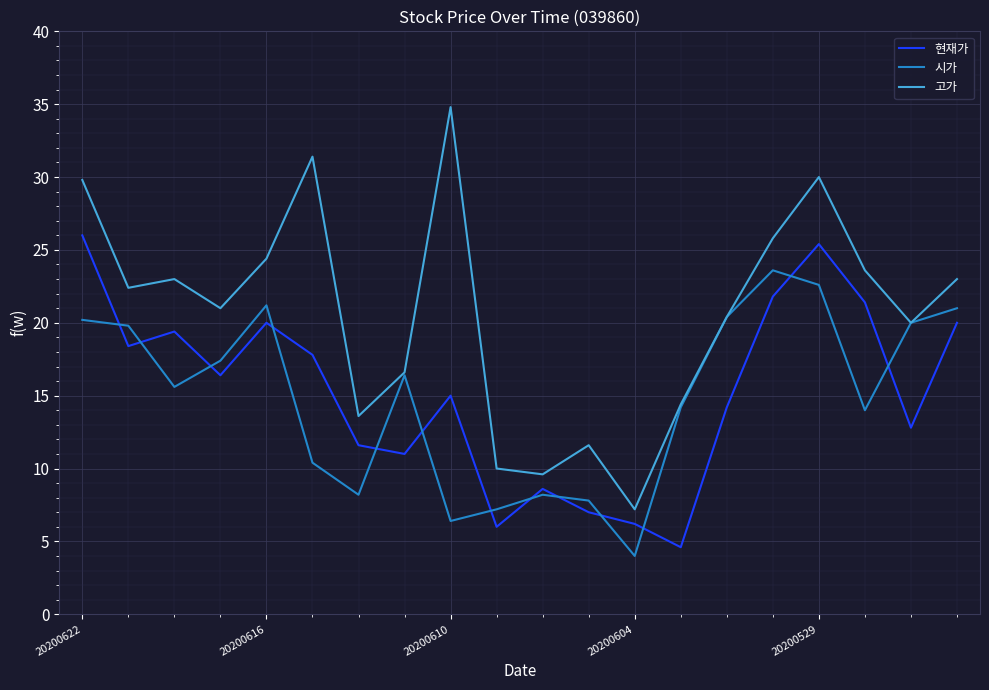

Count the number of categories in the chart.

20